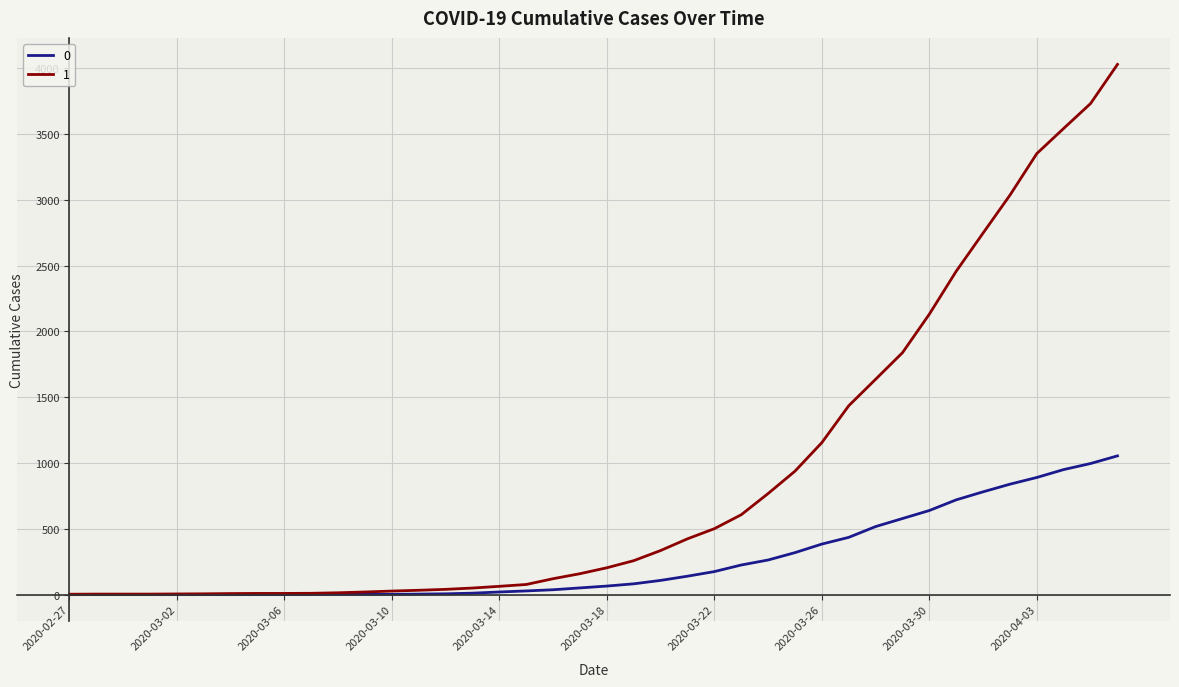

Which series has the largest total across all categories?

1